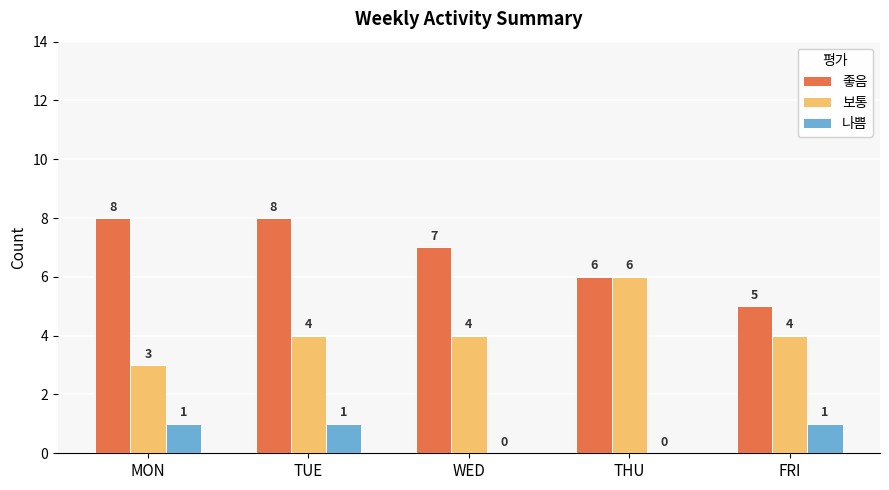

What is the sum of all 나쁨 values?

3